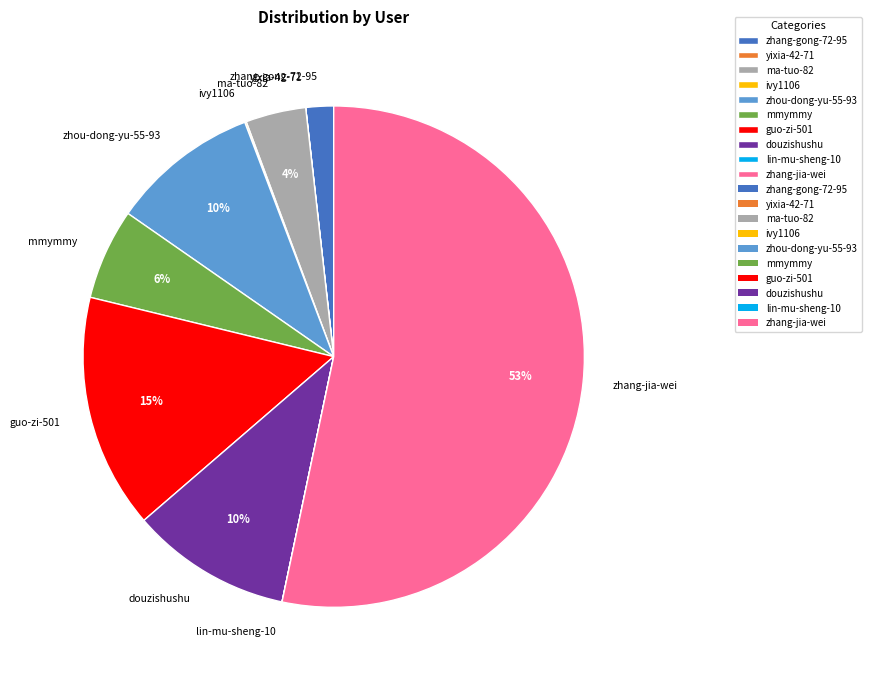

True or false: mmymmy accounts for 16% of the total.

False